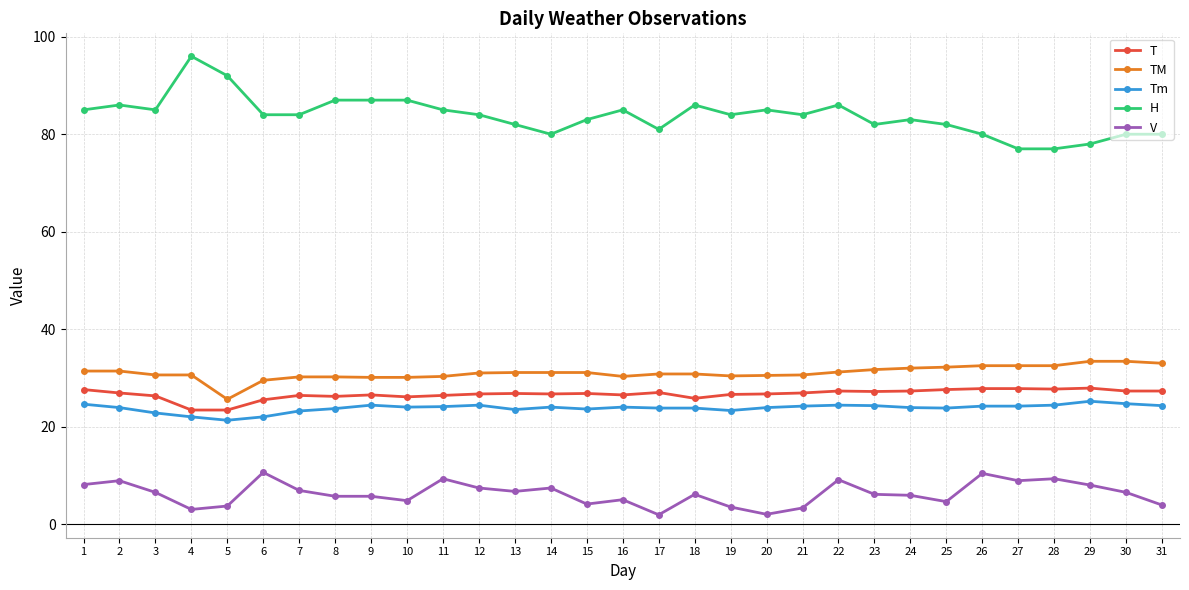

Count the number of categories in the chart.

31